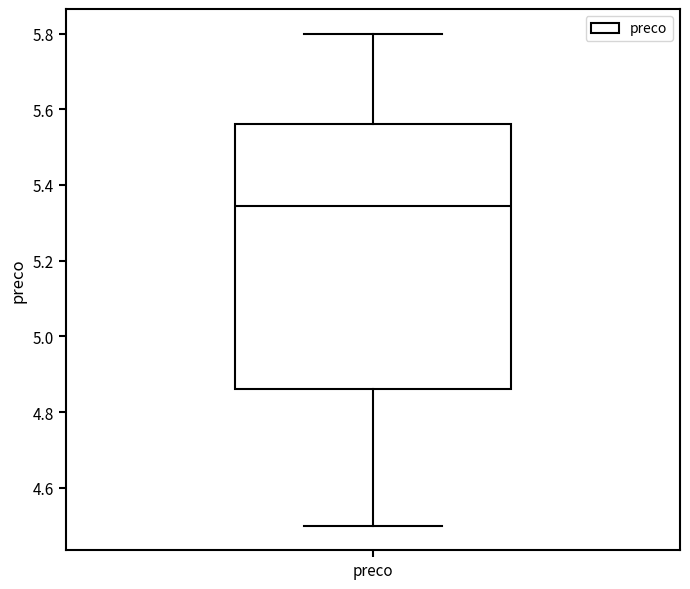

Read this box plot against the y-axis: the position of the median line, the range covered by the box, and the ends of both whiskers. The values are not printed on the chart, so give them approximately, as read against the axis.

median 5.34, box 4.86 to 5.56, whiskers 4.50 to 5.80